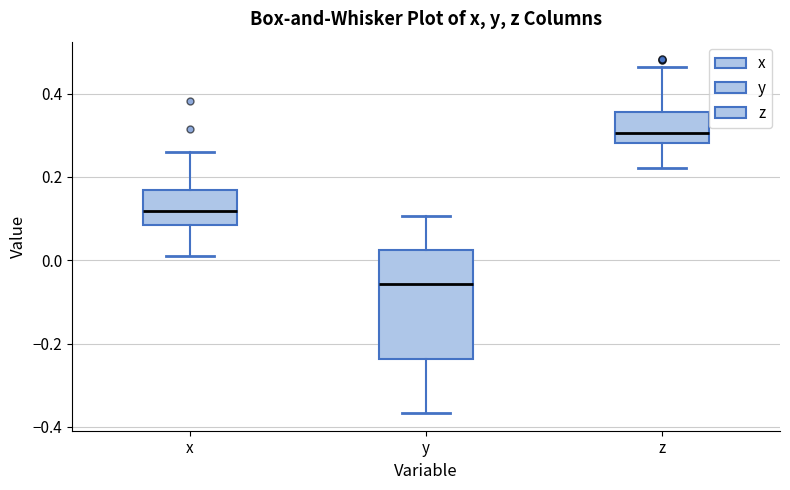

Reading left to right, read every box against the y-axis: the position of its median line, the range the box covers, and the ends of its whiskers. The values are not printed on the chart, so give them approximately, as read against the axis.

x: median 0.12, box 0.08 to 0.16, whiskers 0.02 to 0.26
y: median -0.06, box -0.24 to 0.02, whiskers -0.36 to 0.10
z: median 0.30, box 0.28 to 0.36, whiskers 0.22 to 0.46